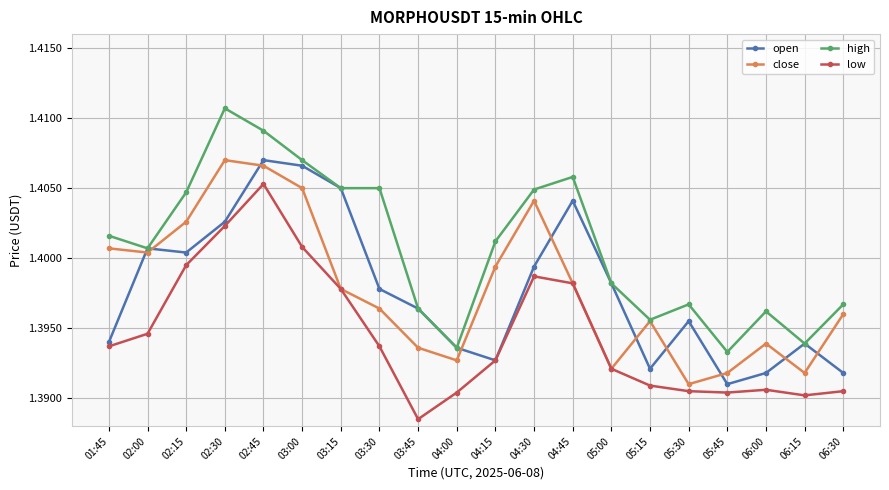

The value of open at 02:15 is 2.4. True or false?

False